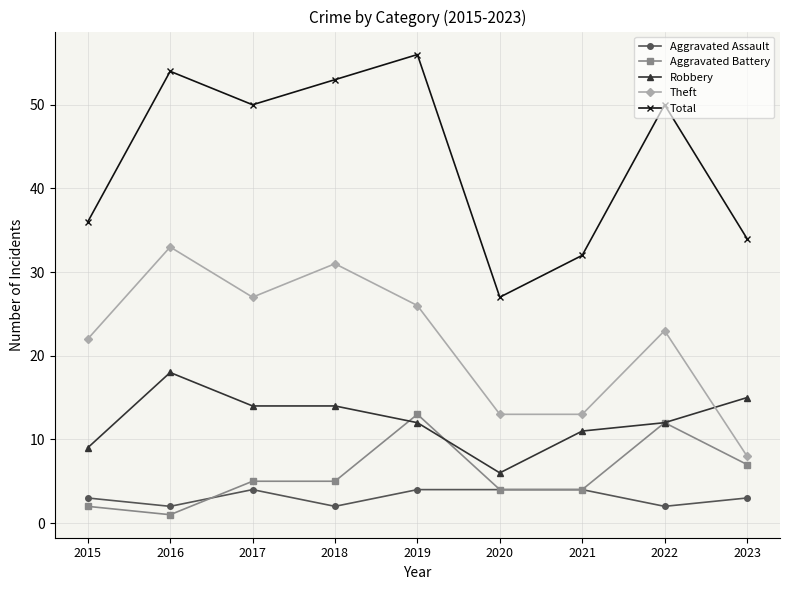

Where is the first local minimum for Total?

2017